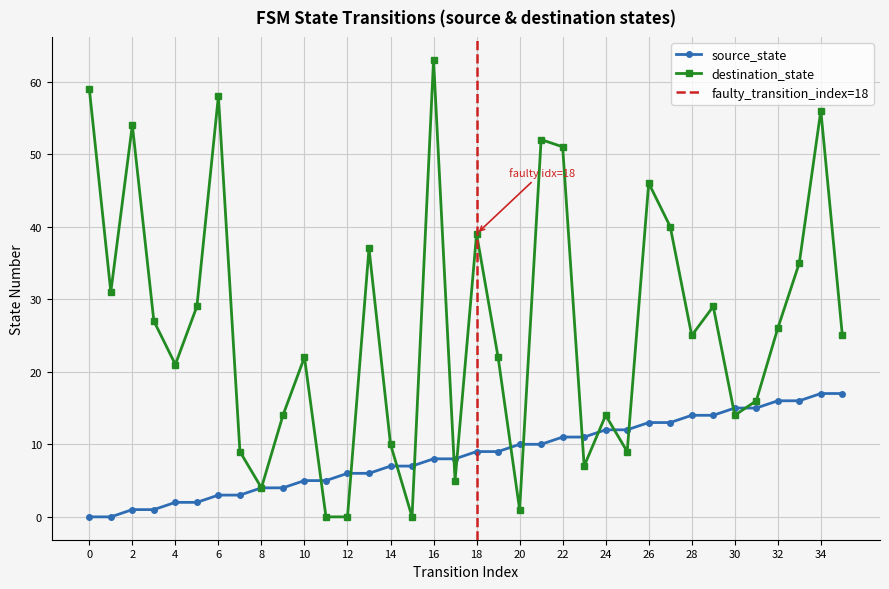

Where do destination_state and source_state first cross each other?

10 and 11